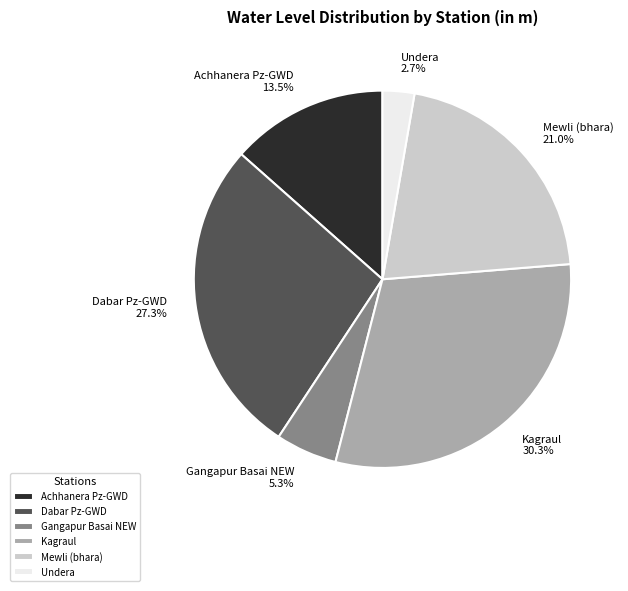

To the nearest percent, what is the difference between the largest and smallest slice percentages?

28%